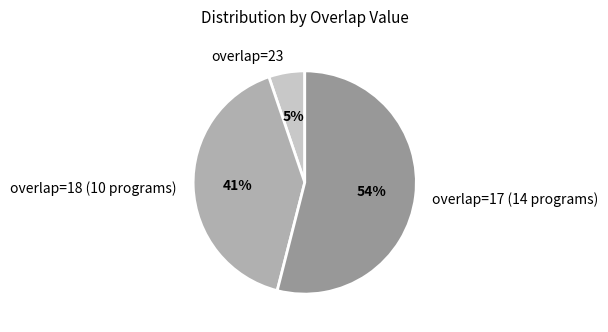

Rank the categories by value from lowest to highest.

overlap=23, overlap=18 (10 programs), overlap=17 (14 programs)